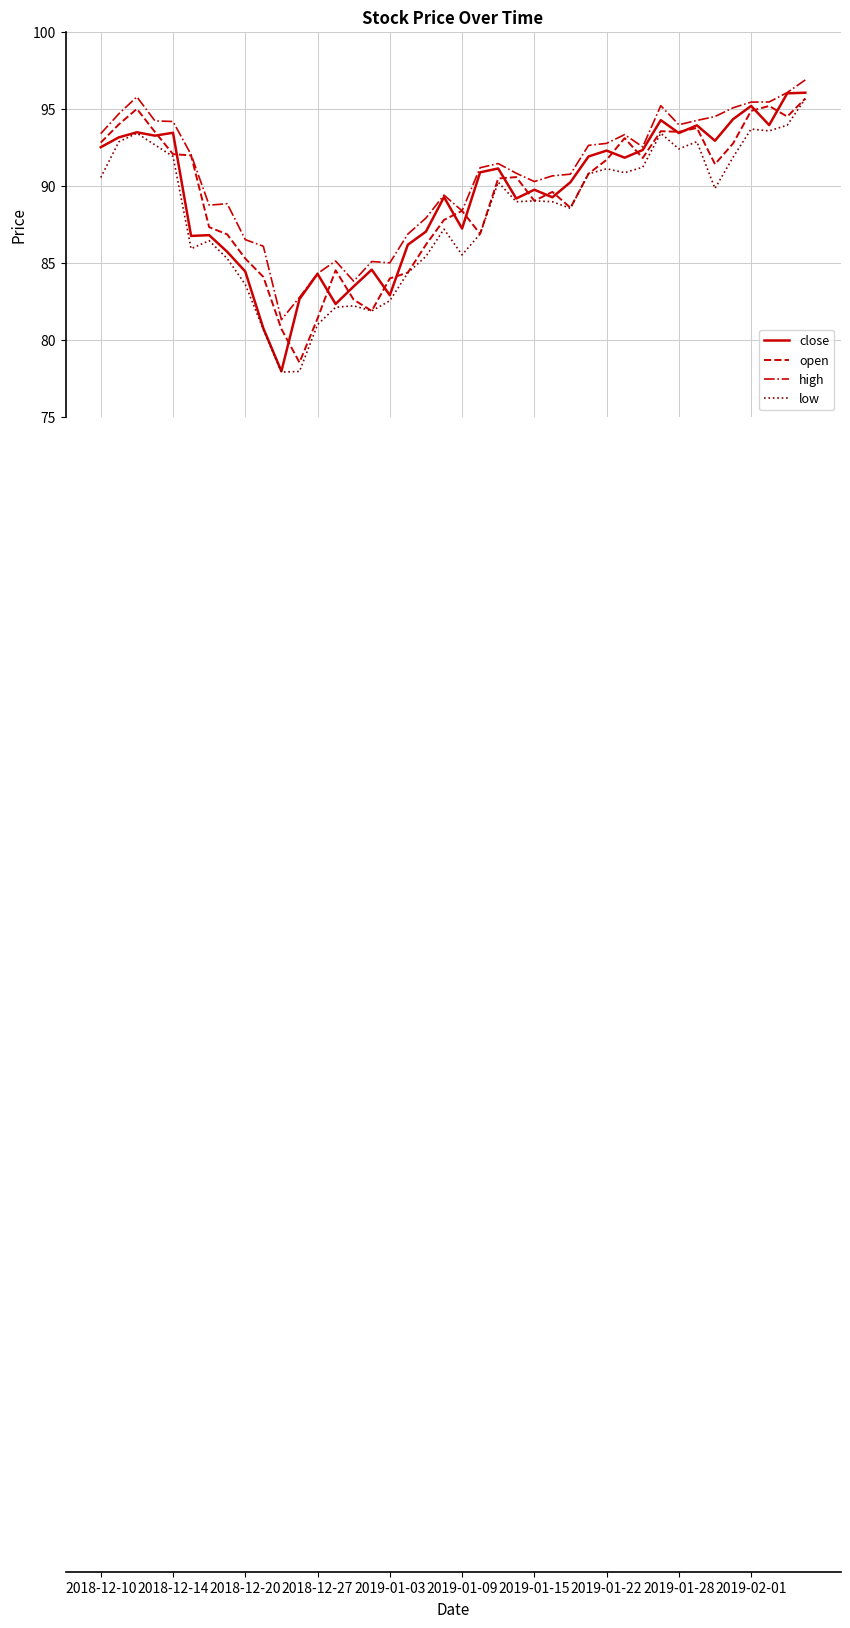

Which series has the largest range (max minus min)?

close